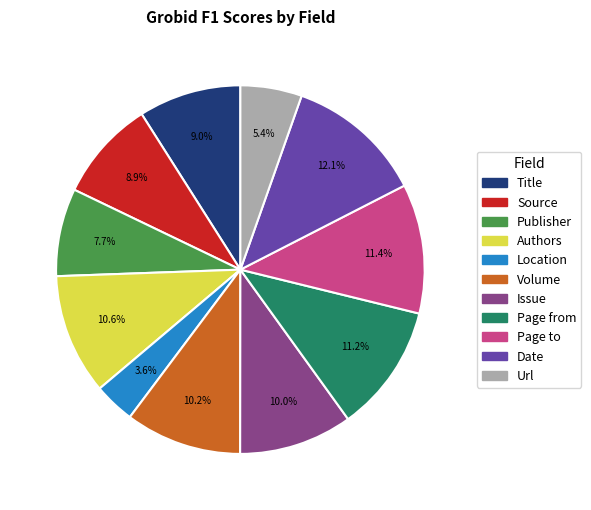

What percentage is NOT represented by Title?

91.0%